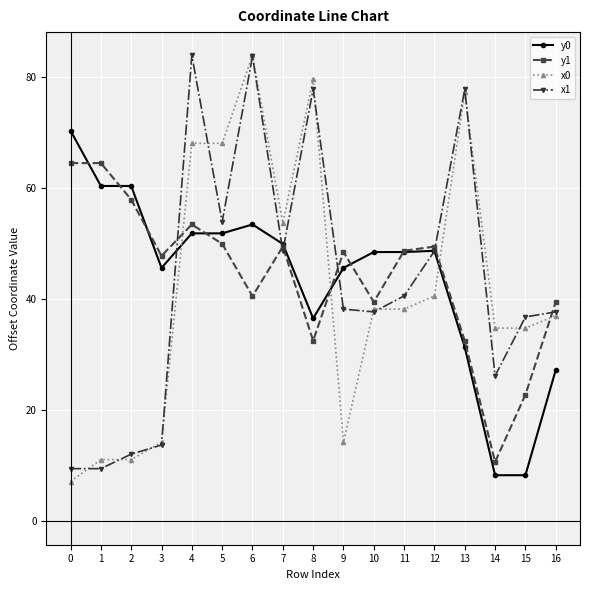

What is the total value across all series at 10?

163.9